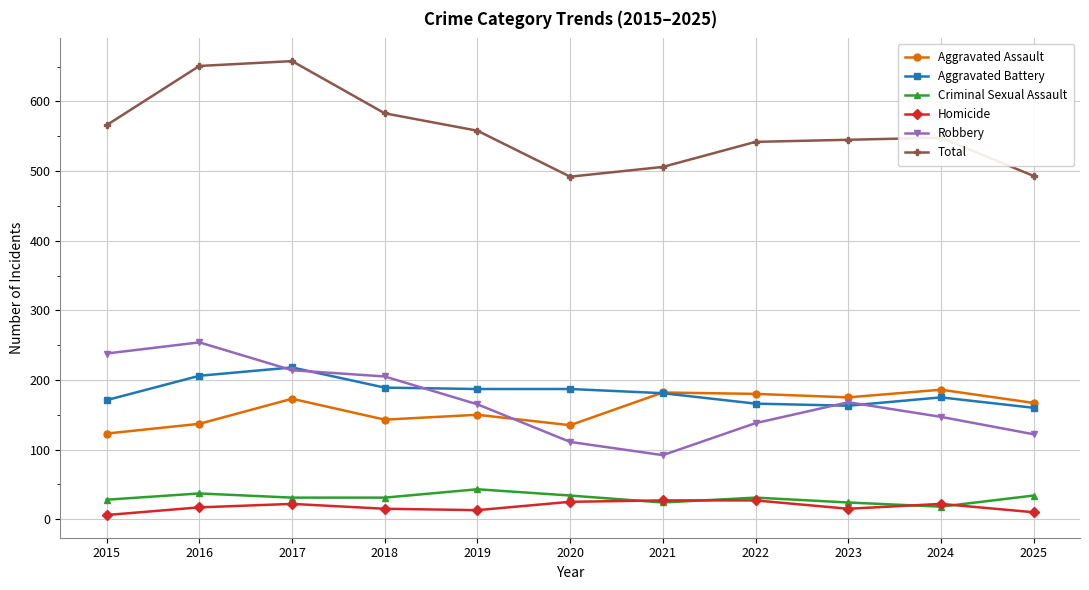

How many categories are shown in the chart?

11